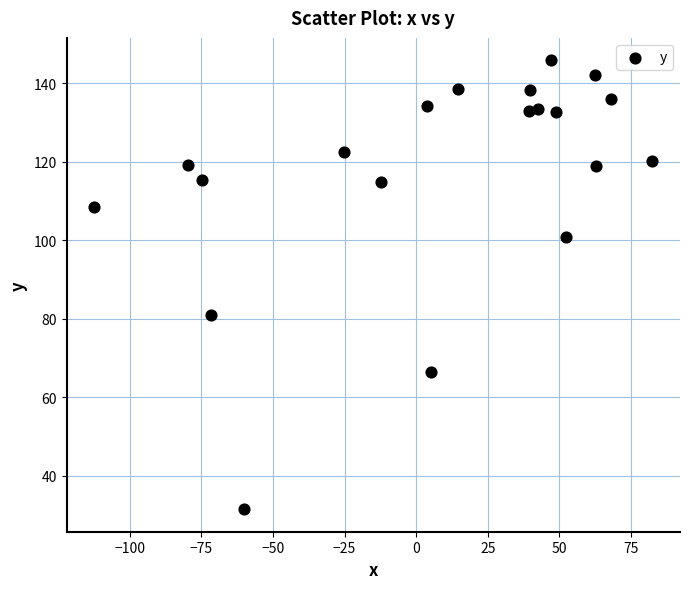

What Y value in the scatter plot is closest to 88?

80.9